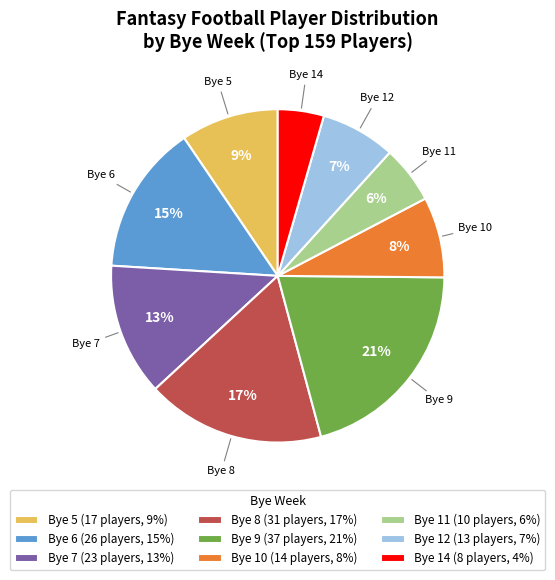

Is there any slice that represents more than half of the pie?

No